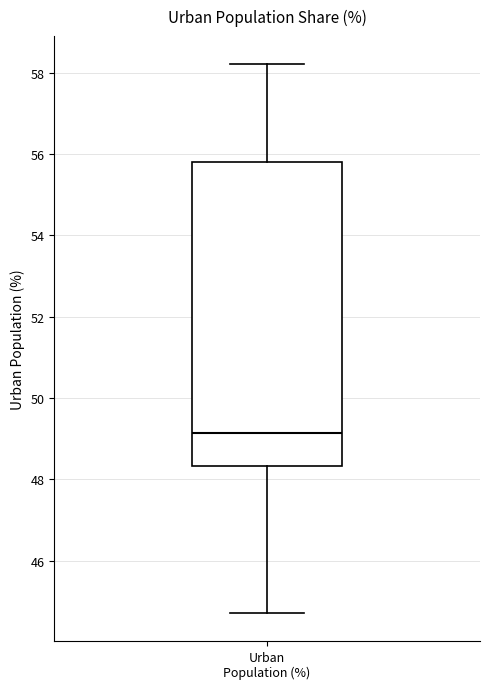

Where does the lower whisker of the box for Urban Population (%) end on the y-axis? The values are not printed on the chart, so give them approximately, as read against the axis.

44.8